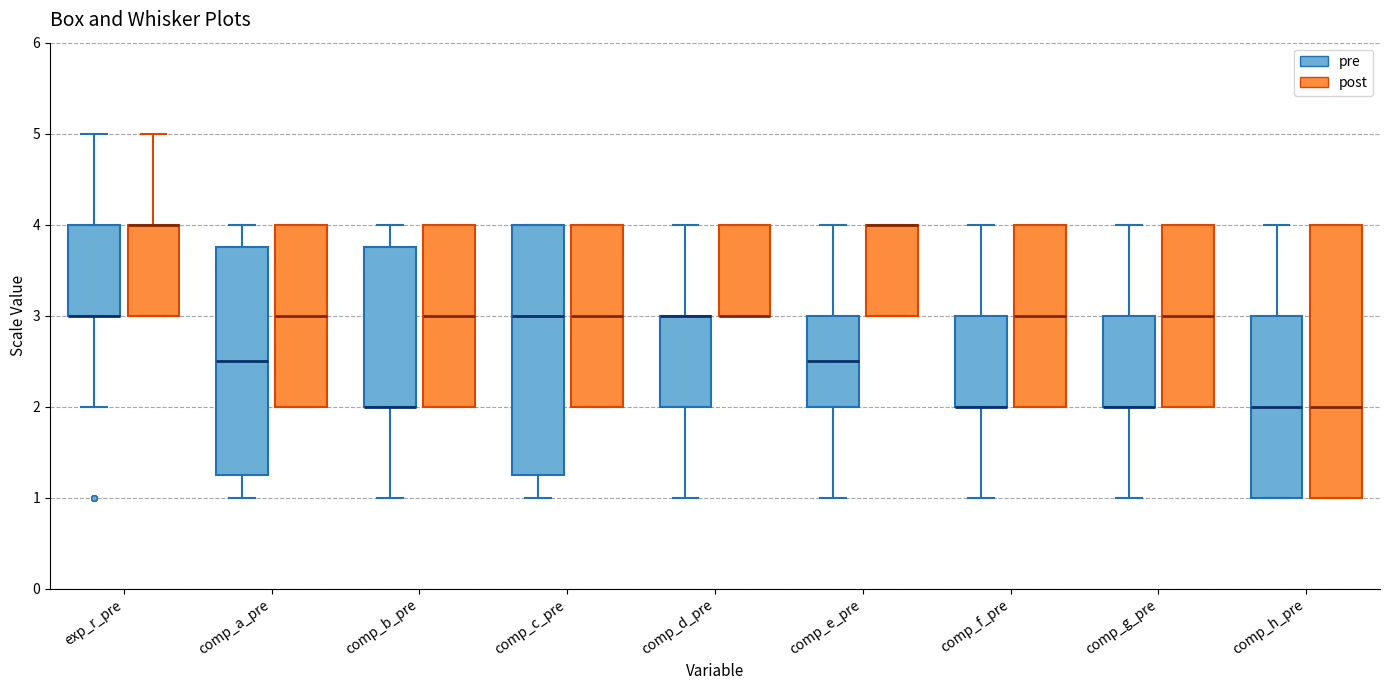

Where is the upper edge of the box for comp_h_pre (post) on the y-axis? The values are not printed on the chart, so give them approximately, as read against the axis.

4.0